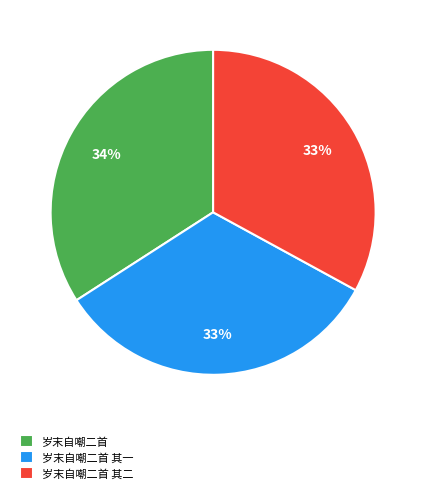

What is the largest slice in the pie chart?

岁末自嘲二首